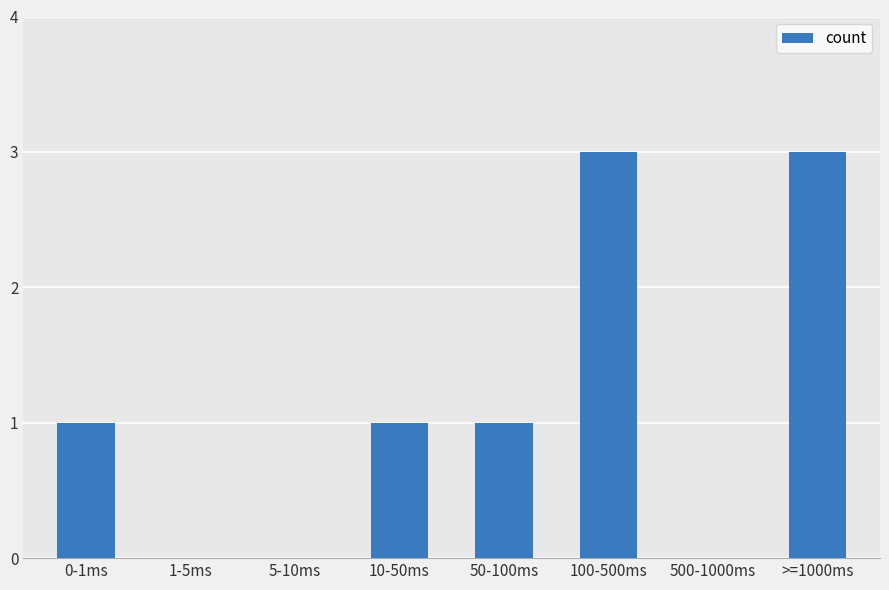

What is the ratio of the value at >=1000ms to the value at 0-1ms?

3.0